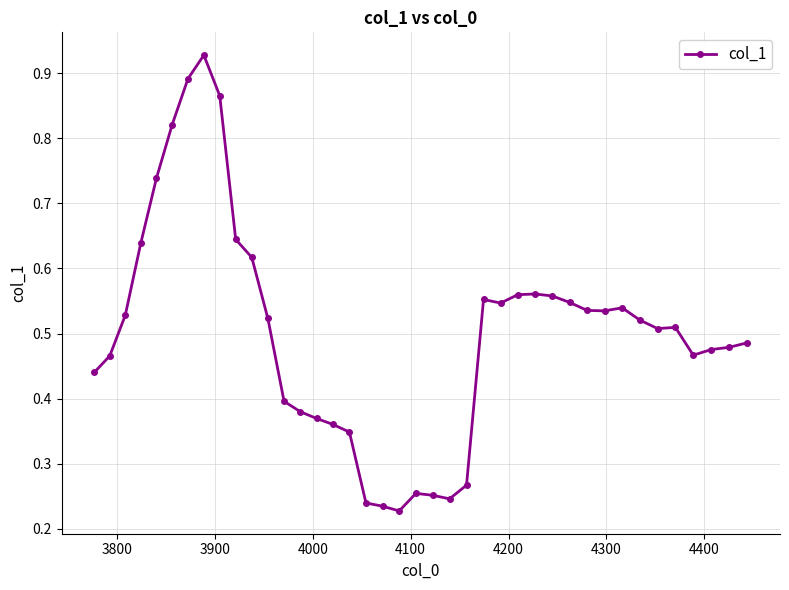

How many values are between 0 and 1?

40